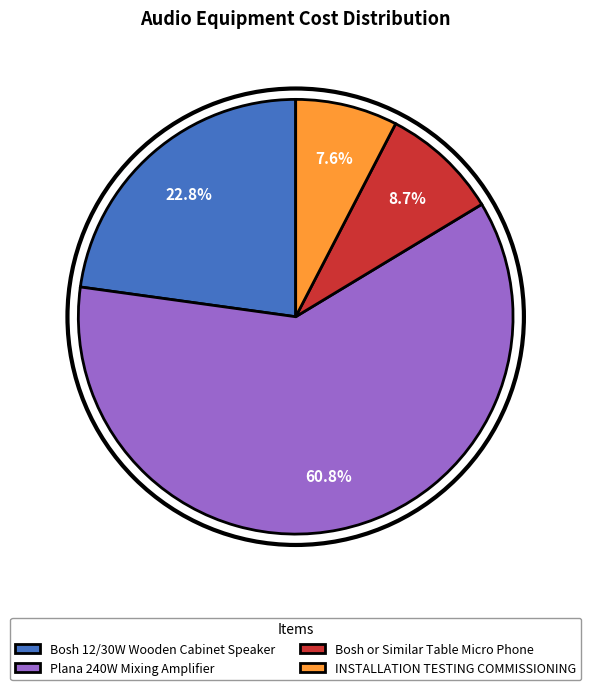

Which category has the biggest portion of the pie?

Plana 240W Mixing Amplifier